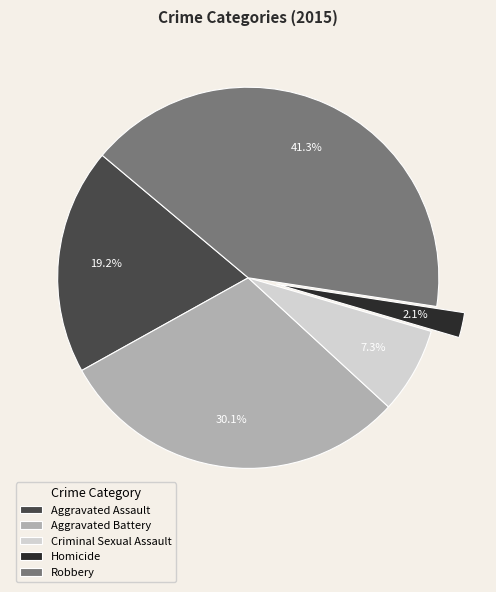

What is the largest slice in the pie chart?

Robbery